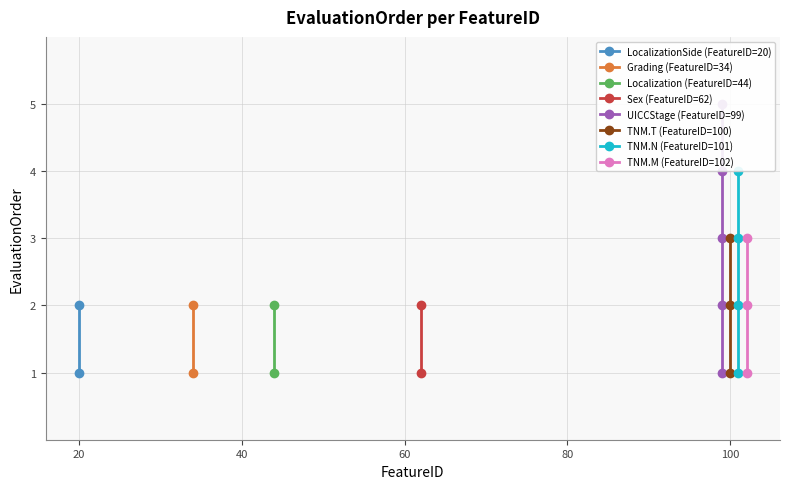

Approximately how many times larger is the value at 101 compared to 44?

4.0